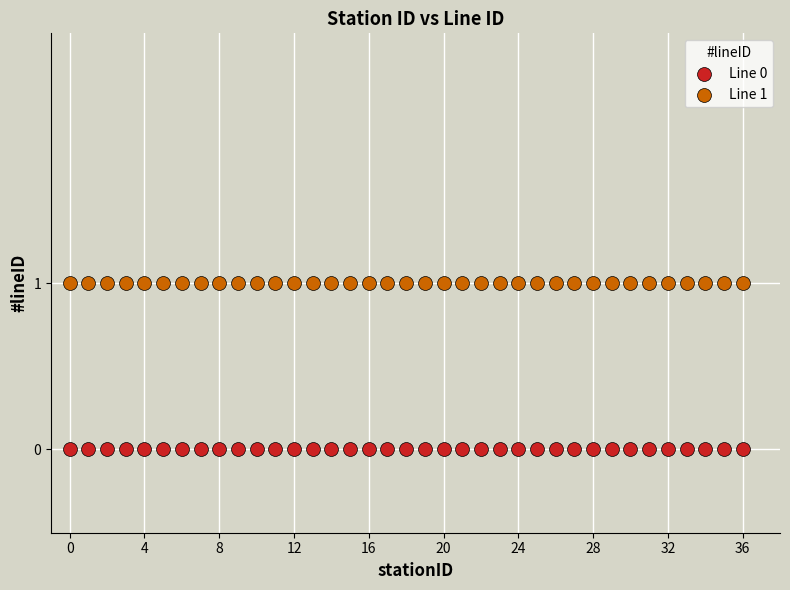

Which series contains the lowest Y value?

Line 0